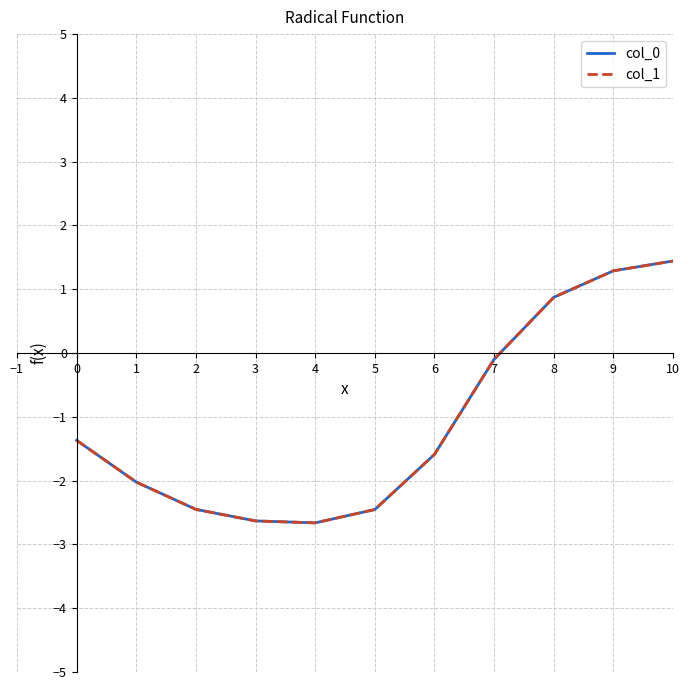

Does the chart display data point markers on the line(s)?

No